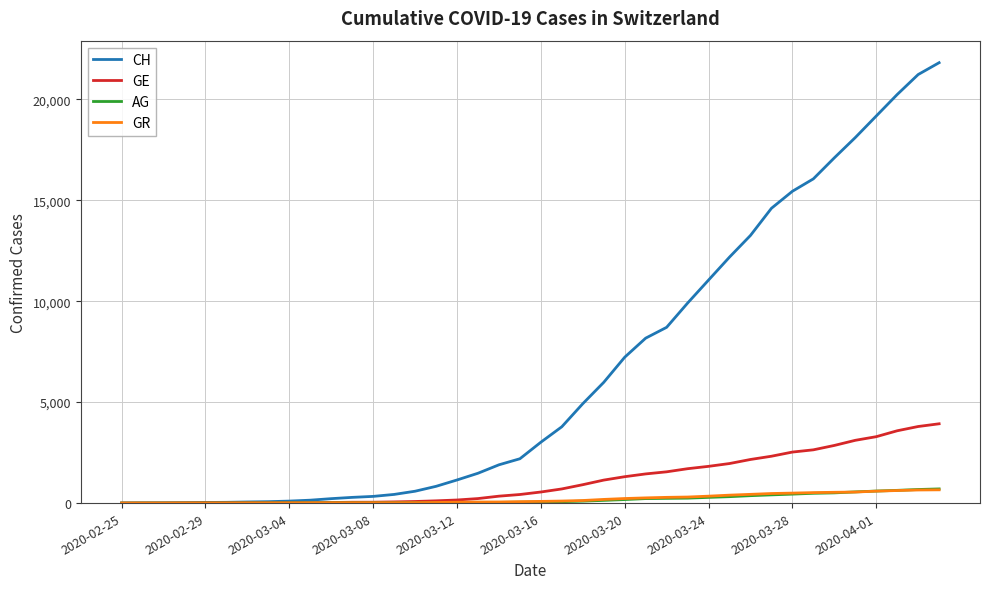

What is the greatest value displayed?

21813